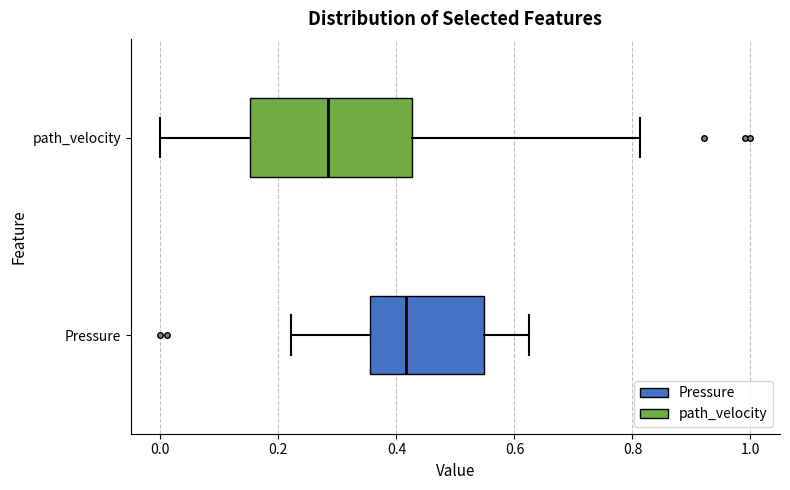

Which box has the furthest to the left median line?

path_velocity